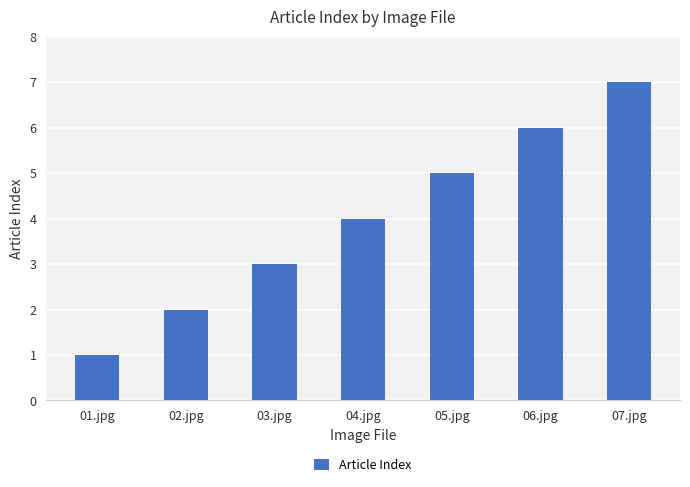

What is the minimum value shown in the chart?

1